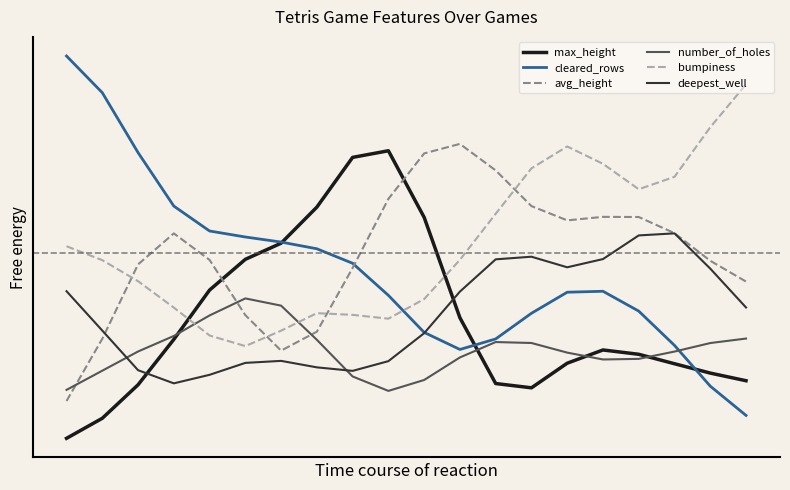

List the series in order of their peak value, highest first.

cleared_rows, bumpiness, avg_height, max_height, deepest_well, number_of_holes